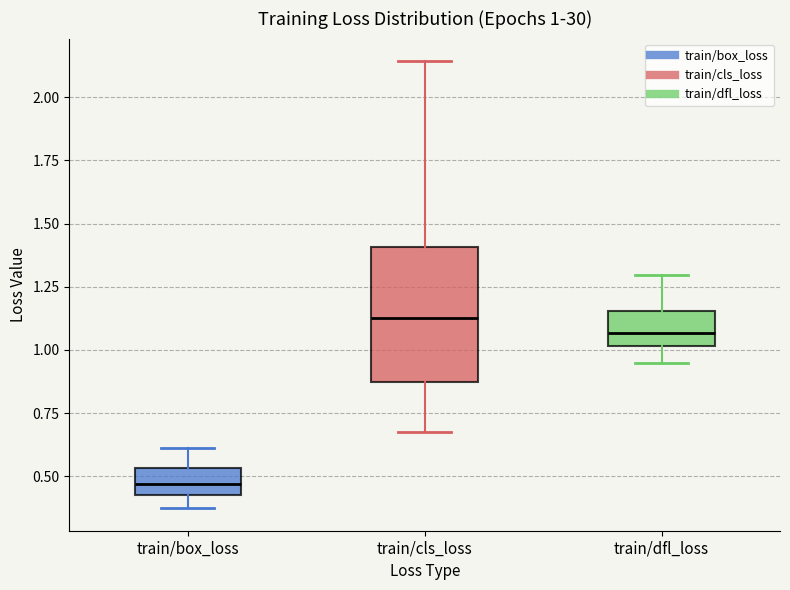

Which box is the tallest, from its lower edge to its upper edge?

train/cls_loss